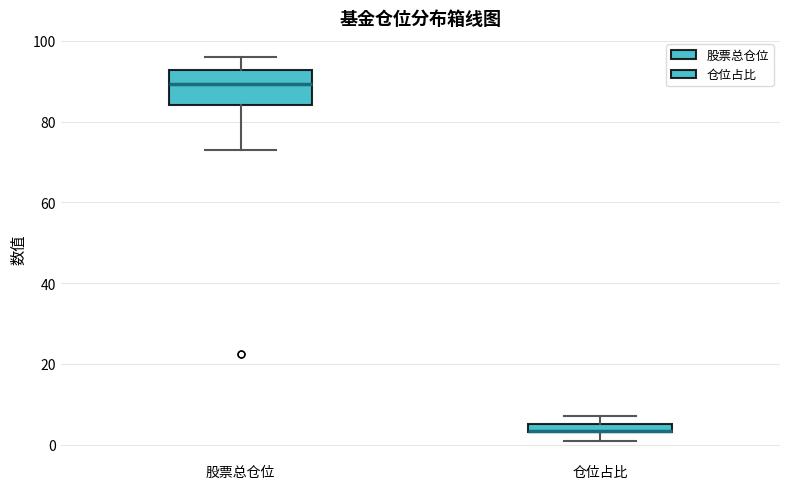

Where does the lower whisker of the box for 仓位占比 end on the y-axis? The values are not printed on the chart, so give them approximately, as read against the axis.

0